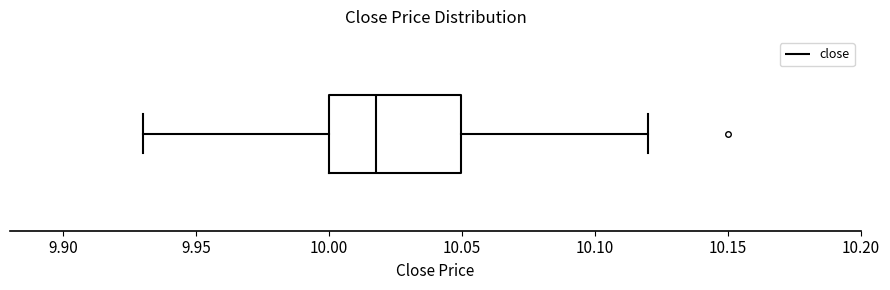

Read this box plot against the x-axis: the position of the median line, the range covered by the box, and the ends of both whiskers. The values are not printed on the chart, so give them approximately, as read against the axis.

median 10.02, box 10.00 to 10.05, whiskers 9.93 to 10.12